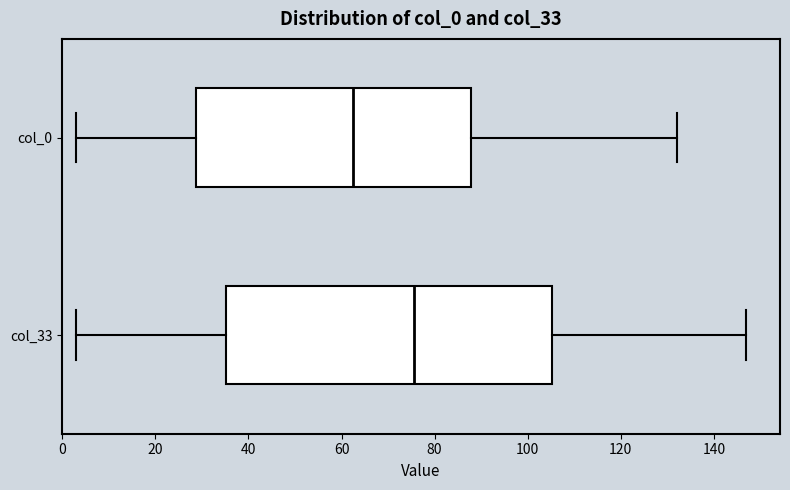

Reading bottom to top, transcribe this box plot: for each box, give where its median line is, the range the box spans, and where its two whiskers end, as read against the x-axis. The values are not printed on the chart, so give them approximately, as read against the axis.

col_33: median 76, box 36 to 106, whiskers 4 to 148
col_0: median 62, box 28 to 88, whiskers 4 to 132